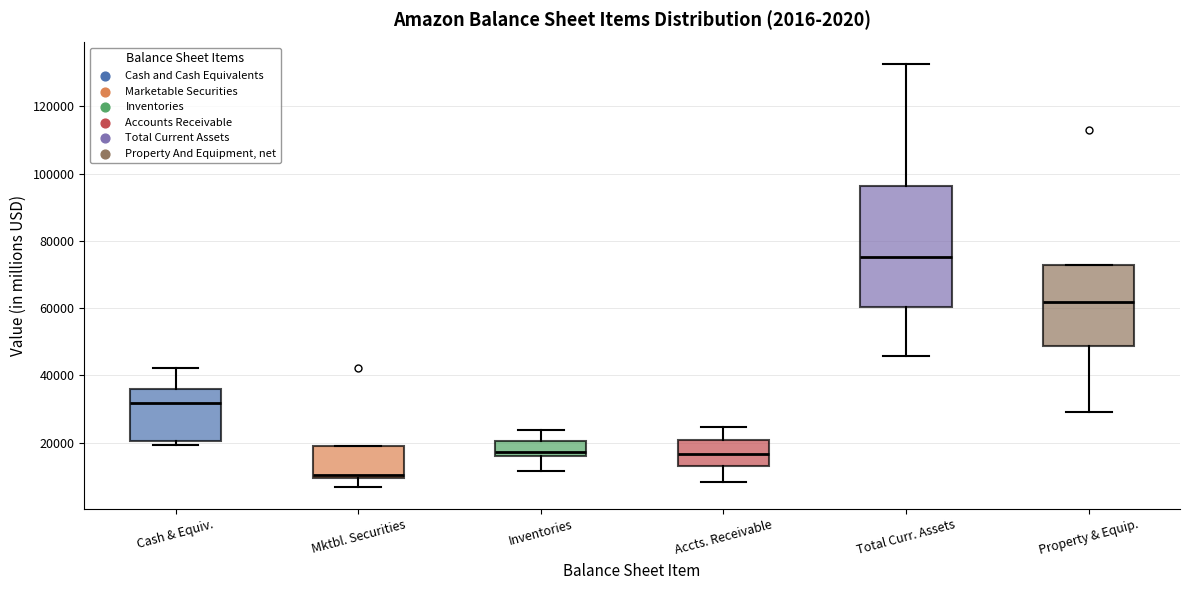

Which box has the highest median line?

Total Curr. Assets